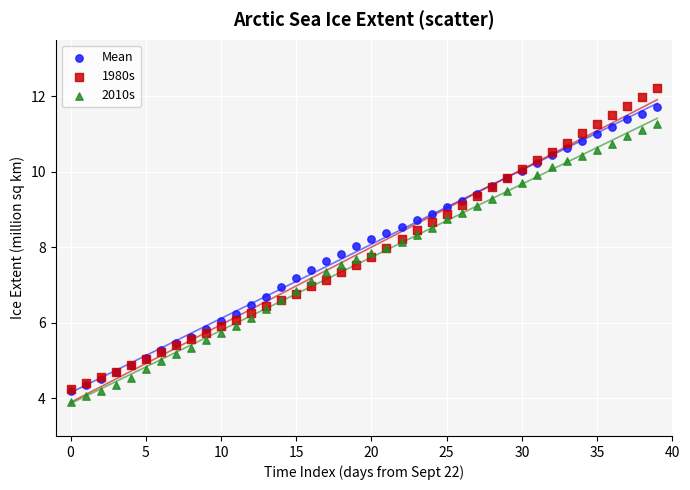

What are all the series names shown in the legend?

Mean, 1980s, 2010s